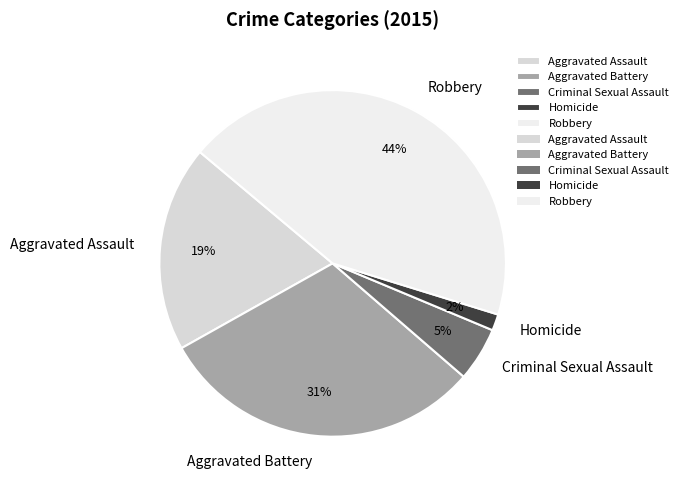

Which category has the smallest portion of the pie?

Homicide